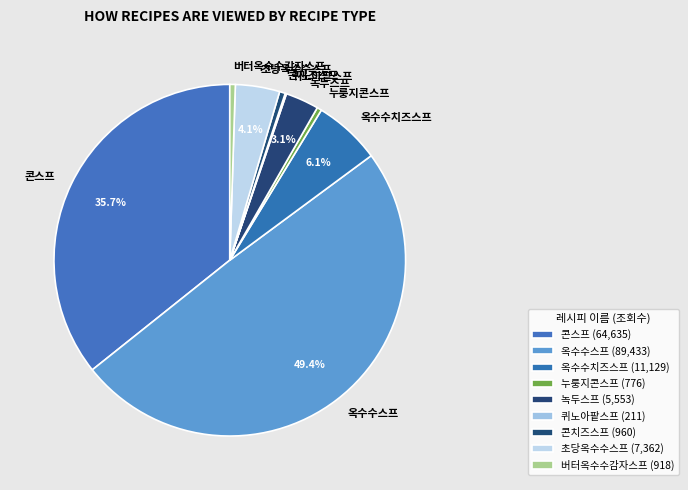

To the nearest percent, what portion does 옥수수치즈스프 represent?

6%